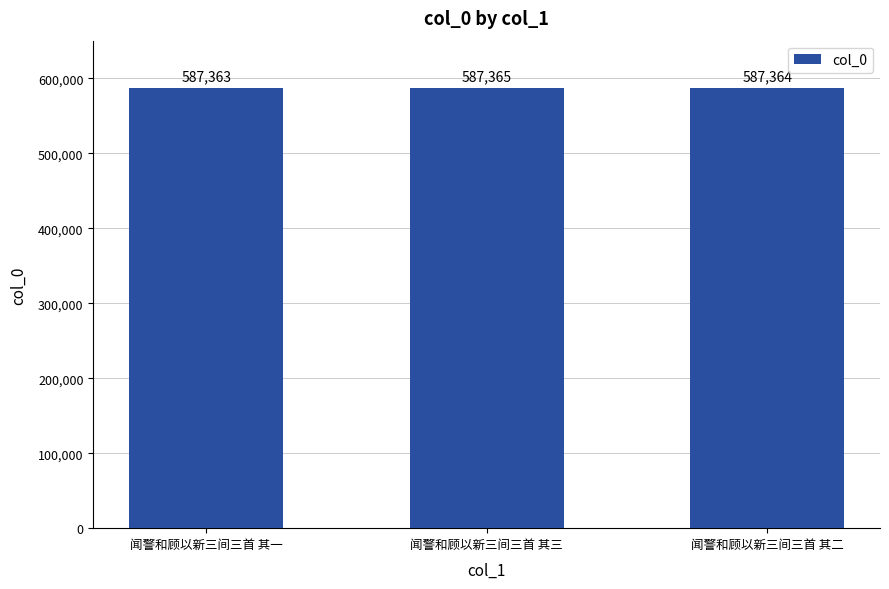

Reading left to right, list all the values displayed in this chart.

闻警和顾以新三间三首 其一=587363	闻警和顾以新三间三首 其三=587365	闻警和顾以新三间三首 其二=587364